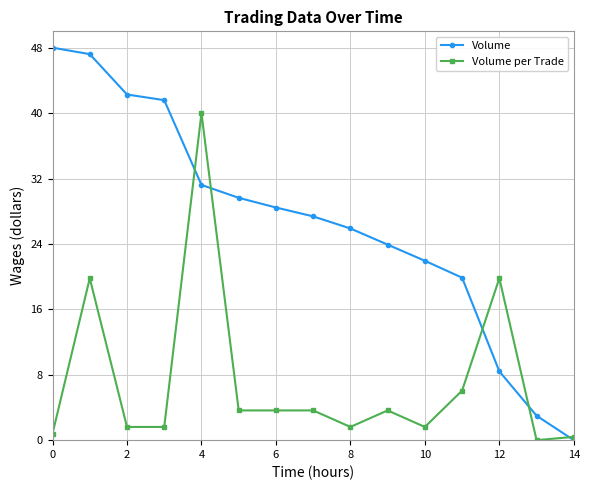

Is this an area chart (filled region under the line)?

No